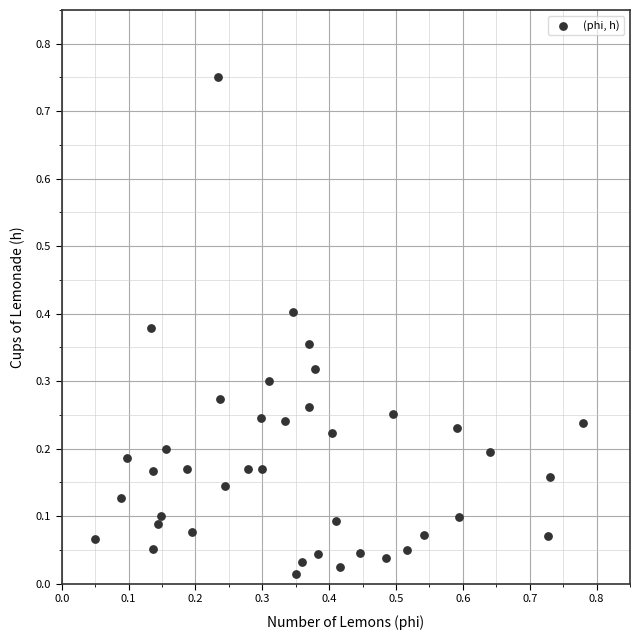

What is the range of X values (max minus min)?

0.7